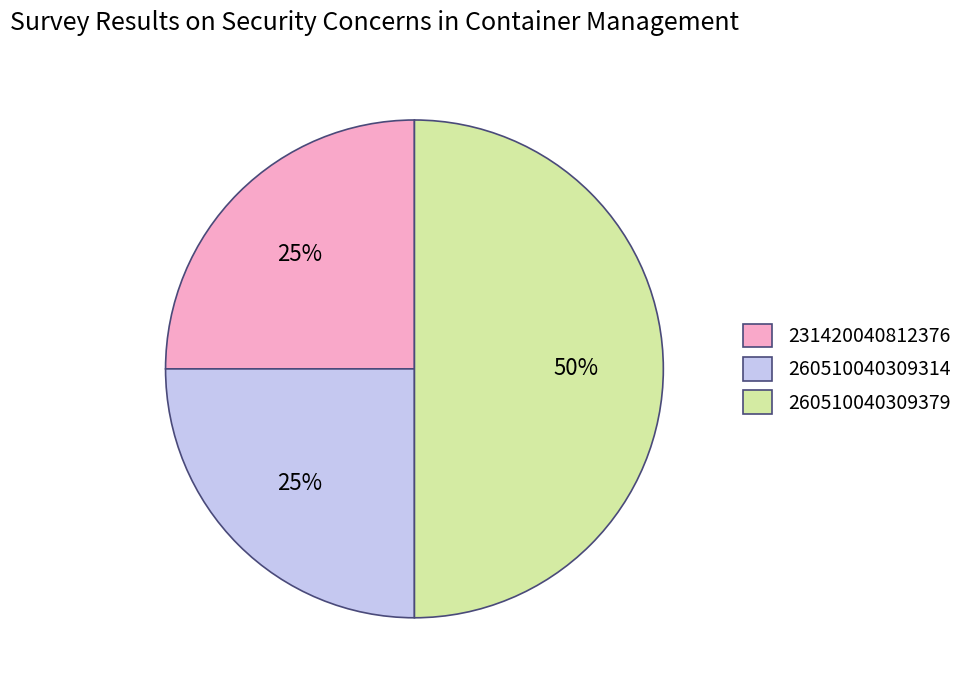

Combined, do 260510040309314 and 260510040309379 account for over 50%?

Yes